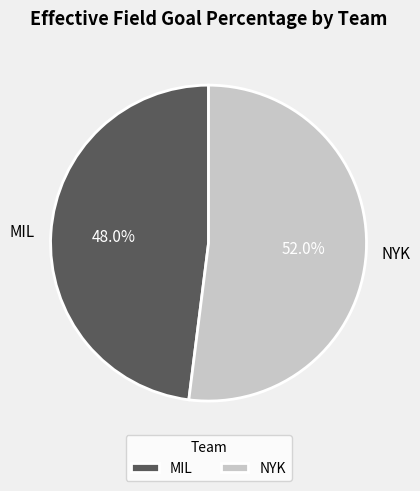

To the nearest percent, what is the difference between the MIL and NYK slice percentages?

4%